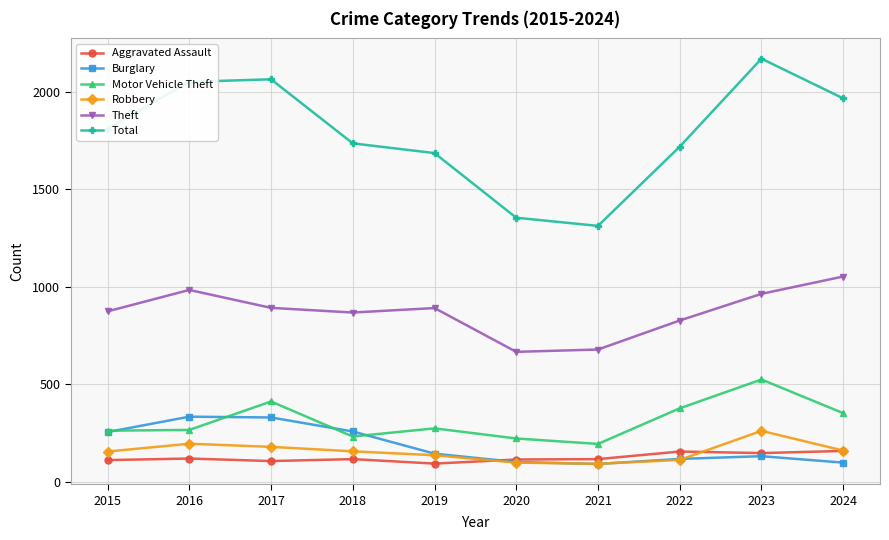

Between 2015 and 2021, which series saw the biggest shift?

Total